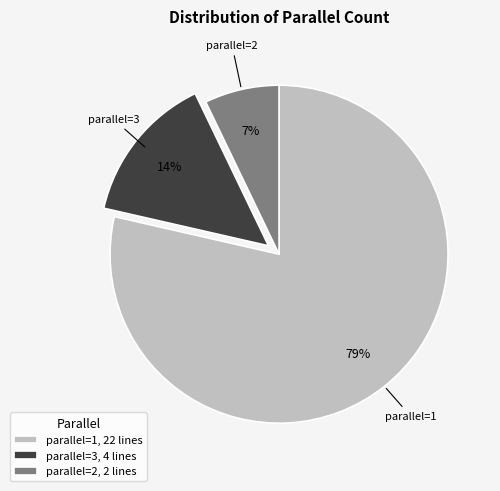

Rank the categories by value from highest to lowest.

parallel=1, 22 lines, parallel=3, 4 lines, parallel=2, 2 lines